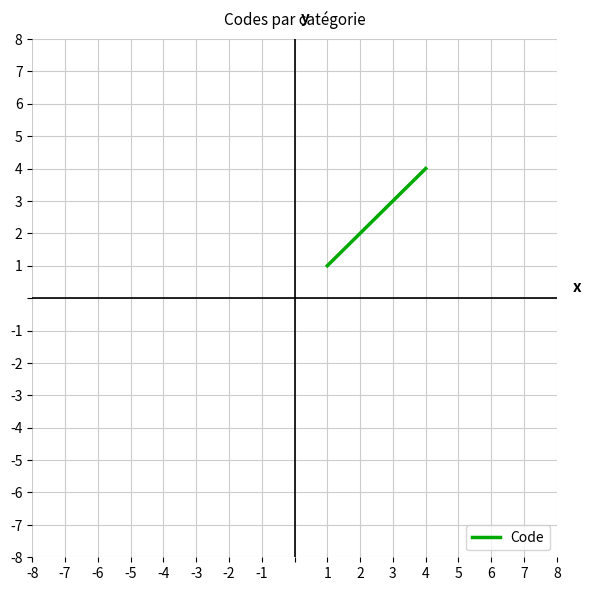

Reading right to left, extract all data points from this chart.

4	3	2	1